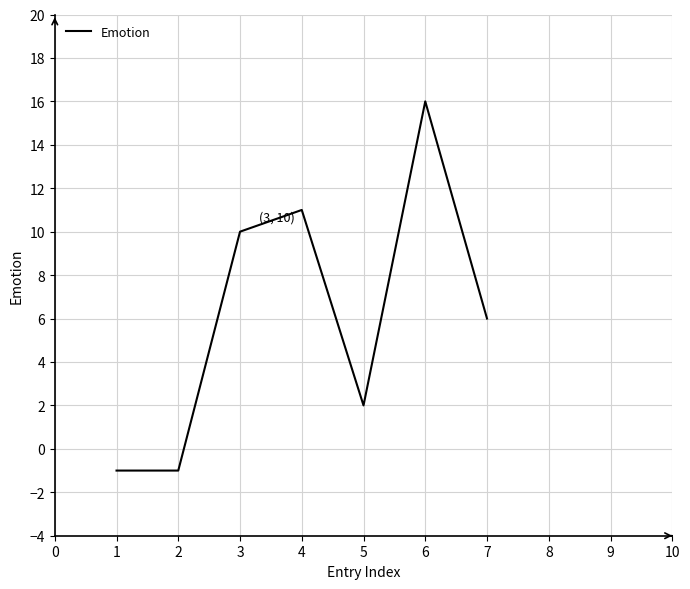

How many values are above zero?

5